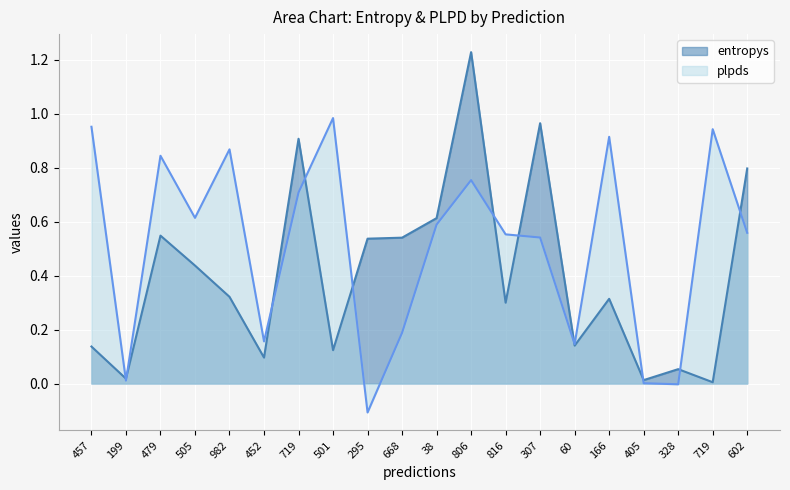

True or false: plpds and entropys cross at least once.

True